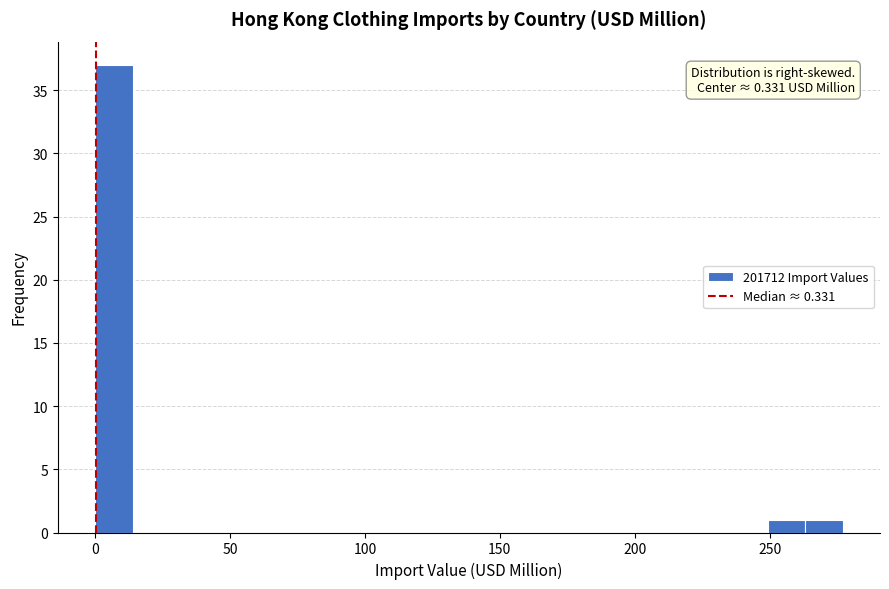

Read against the x-axis, roughly where is the centre of the tallest bar?

5